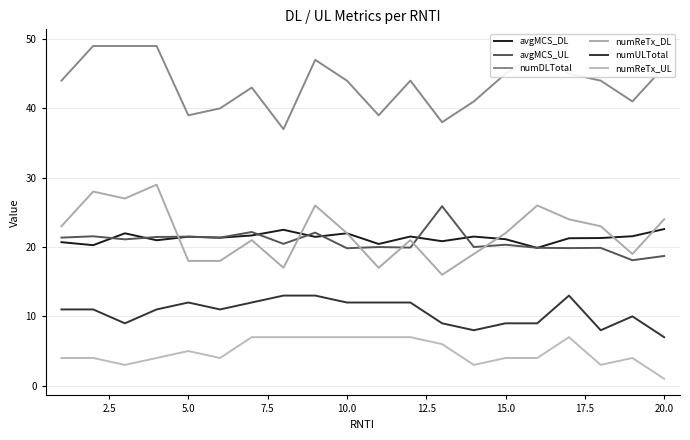

How many numReTx_UL values are between 4 and 7?

16